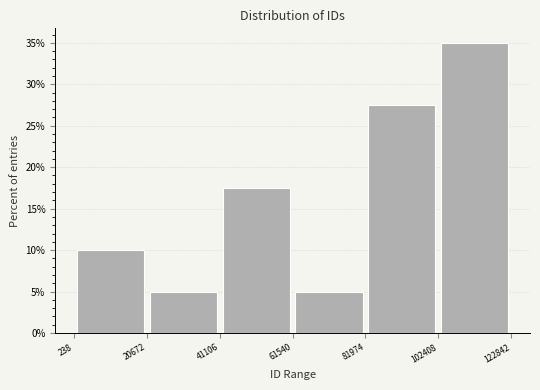

Over which range of the x-axis is the bar tallest?

102408 to 122842